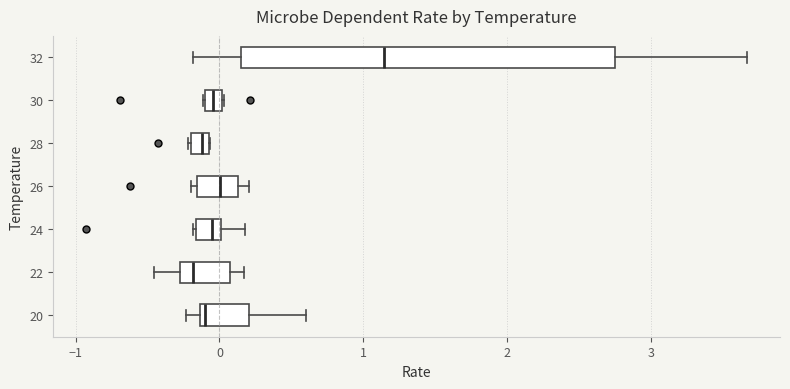

Where is the left edge of the box at y = 28 on the x-axis? The values are not printed on the chart, so give them approximately, as read against the axis.

-0.2